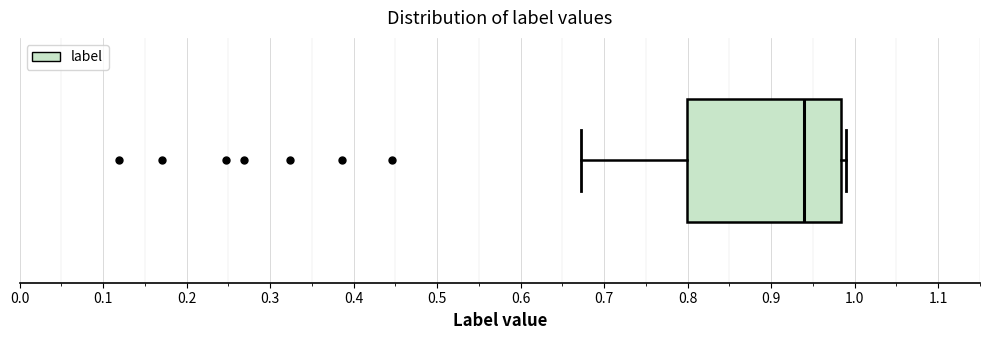

Transcribe this box plot: give where the median line is, the range the box spans, and where the two whiskers end, as read against the x-axis. The values are not printed on the chart, so give them approximately, as read against the axis.

median 0.94, box 0.80 to 0.98, whiskers 0.67 to 0.99